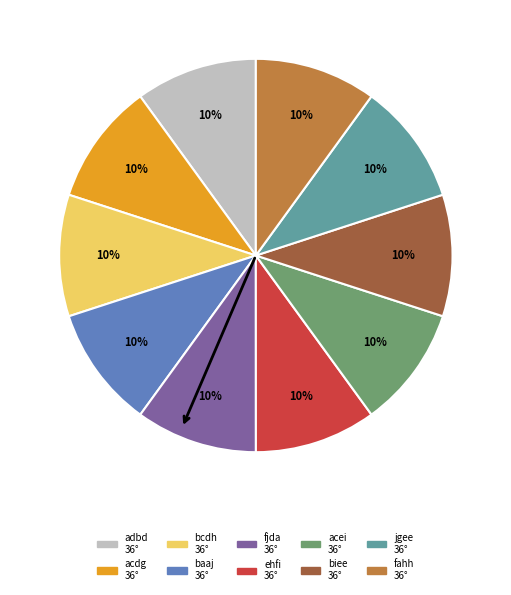

To the nearest percent, what is the combined percentage of biee and baaj?

20%